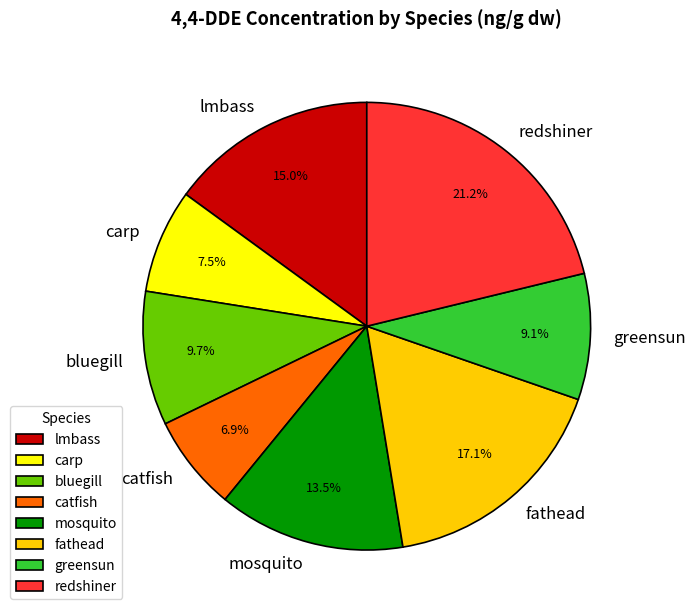

What is the smallest slice in the pie chart?

catfish